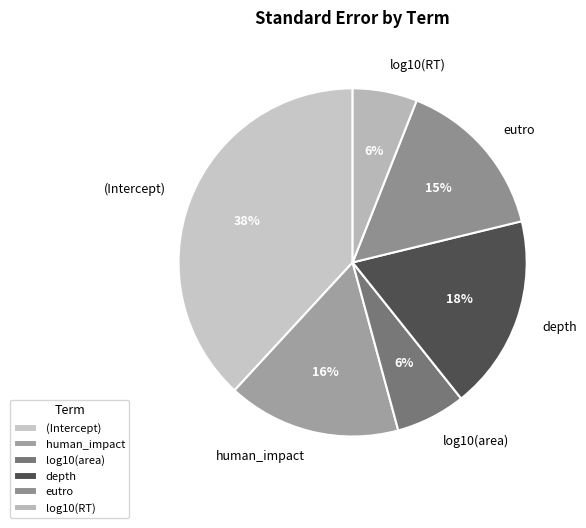

The human_impact slice represents 16% of the pie. True or false?

True